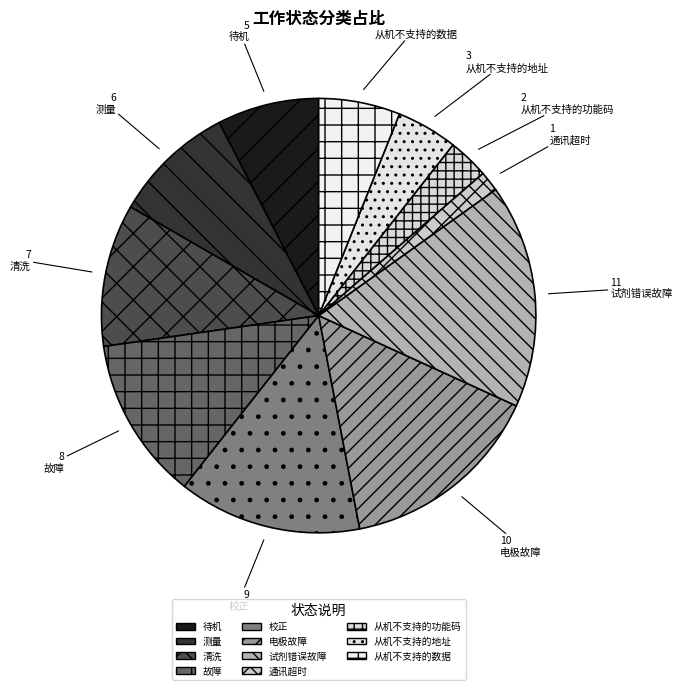

Between 故障 and 从机不支持的功能码, which is larger?

故障